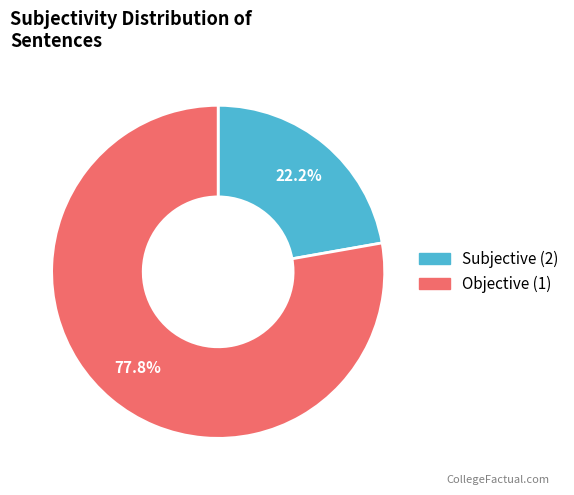

Is there any slice that represents more than half of the pie?

Yes